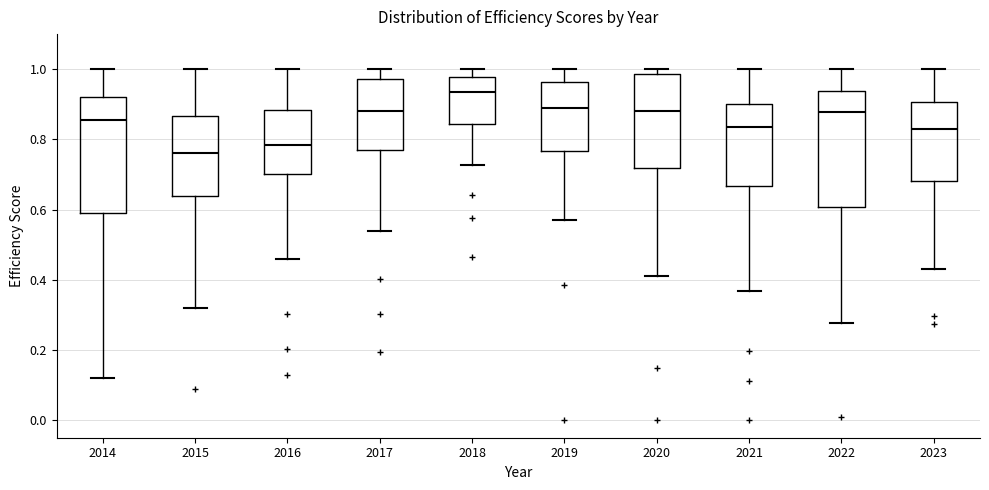

Reading left to right, read every box against the y-axis: the position of its median line, the range the box covers, and the ends of its whiskers. The values are not printed on the chart, so give them approximately, as read against the axis.

2014: median 0.86, box 0.58 to 0.92, whiskers 0.12 to 1.00
2015: median 0.76, box 0.64 to 0.86, whiskers 0.32 to 1.00
2016: median 0.78, box 0.70 to 0.88, whiskers 0.46 to 1.00
2017: median 0.88, box 0.76 to 0.98, whiskers 0.54 to 1.00
2018: median 0.94, box 0.84 to 0.98, whiskers 0.72 to 1.00
2019: median 0.88, box 0.76 to 0.96, whiskers 0.56 to 1.00
2020: median 0.88, box 0.72 to 0.98, whiskers 0.42 to 1.00
2021: median 0.84, box 0.66 to 0.90, whiskers 0.36 to 1.00
2022: median 0.88, box 0.60 to 0.94, whiskers 0.28 to 1.00
2023: median 0.84, box 0.68 to 0.90, whiskers 0.44 to 1.00